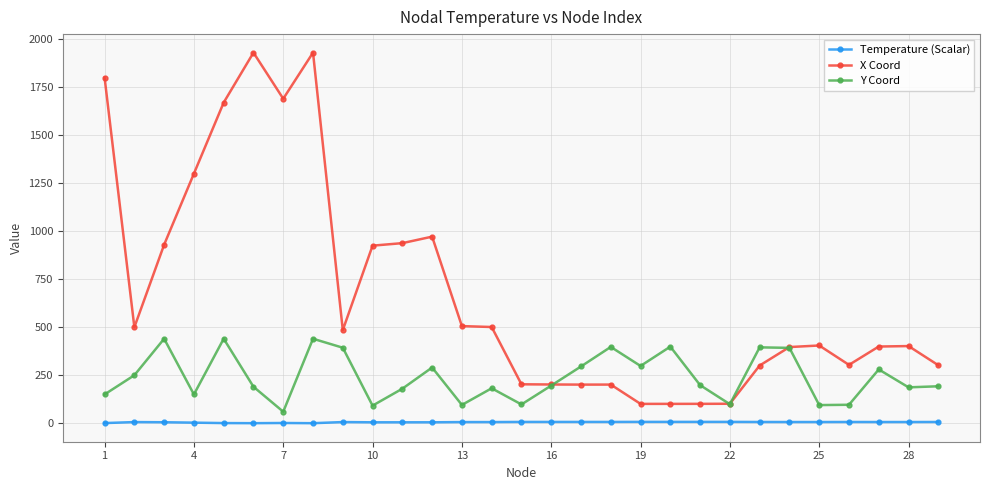

In X Coord, how many points are lower than both neighbors (excluding endpoints)?

6